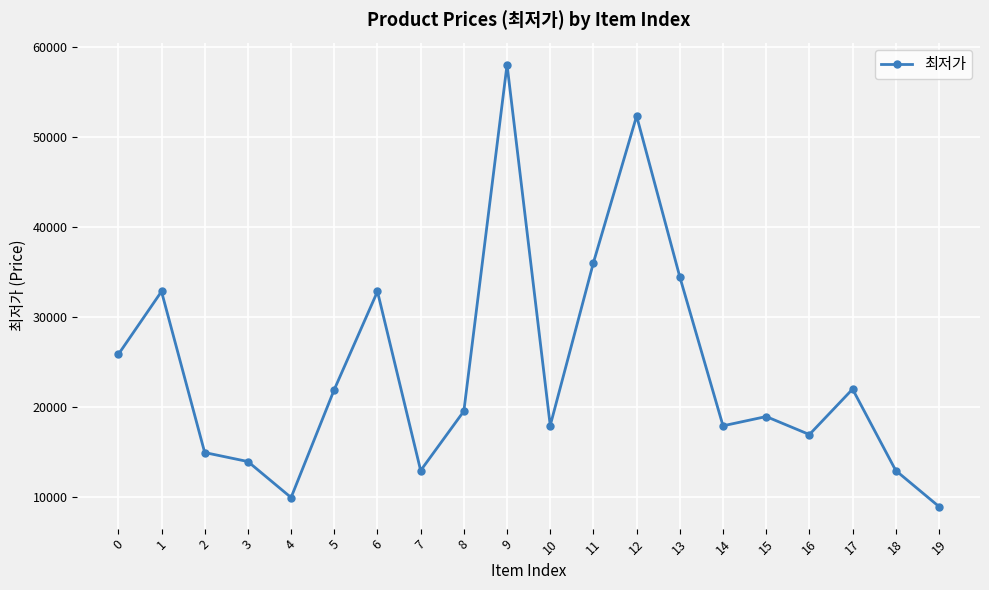

How many interior local peaks (higher than both neighbors) does the data have?

6